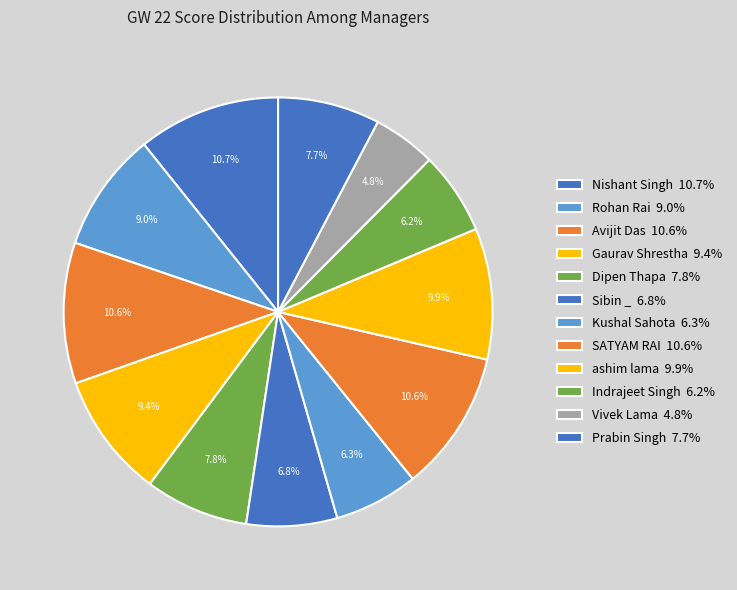

How many segments does this pie chart have?

12